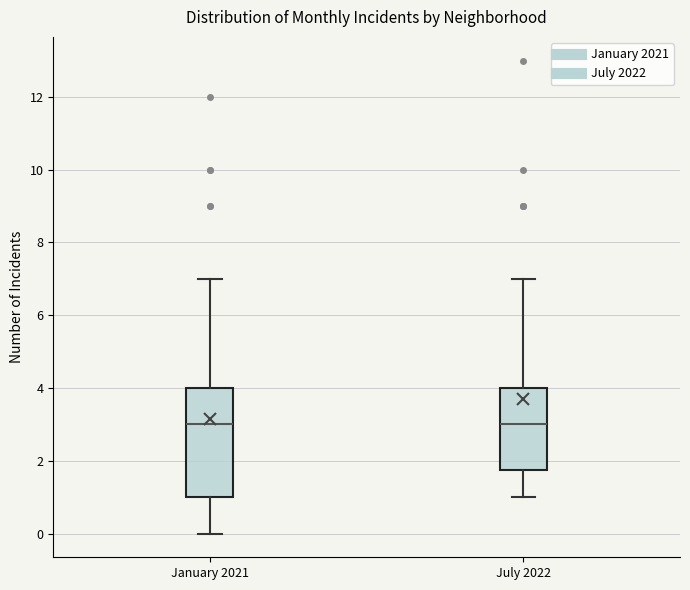

Reading left to right, read every box against the y-axis: the position of its median line, the range the box covers, and the ends of its whiskers. The values are not printed on the chart, so give them approximately, as read against the axis.

January 2021: median 3.0, box 1.0 to 4.0, whiskers 0.0 to 7.0
July 2022: median 3.0, box 1.8 to 4.0, whiskers 1.0 to 7.0